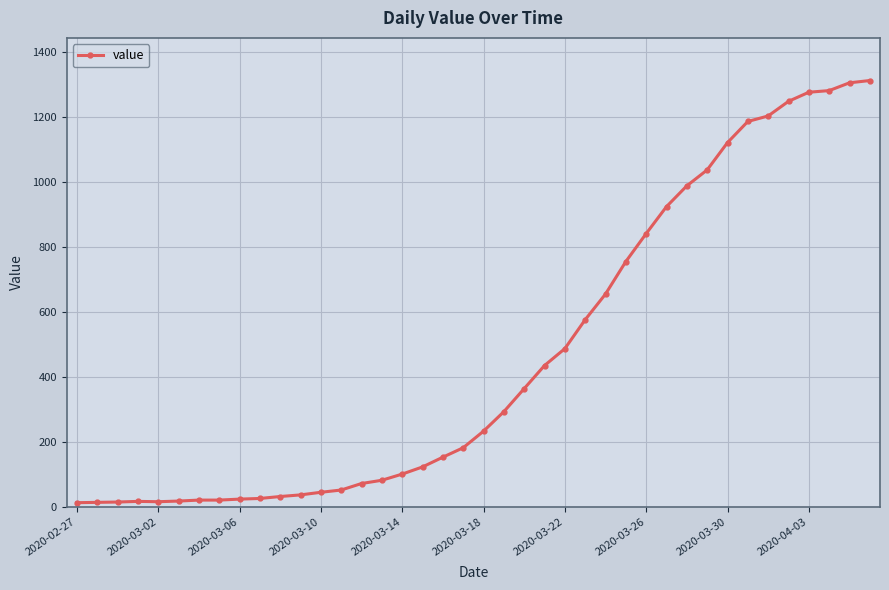

What is the average value?

465